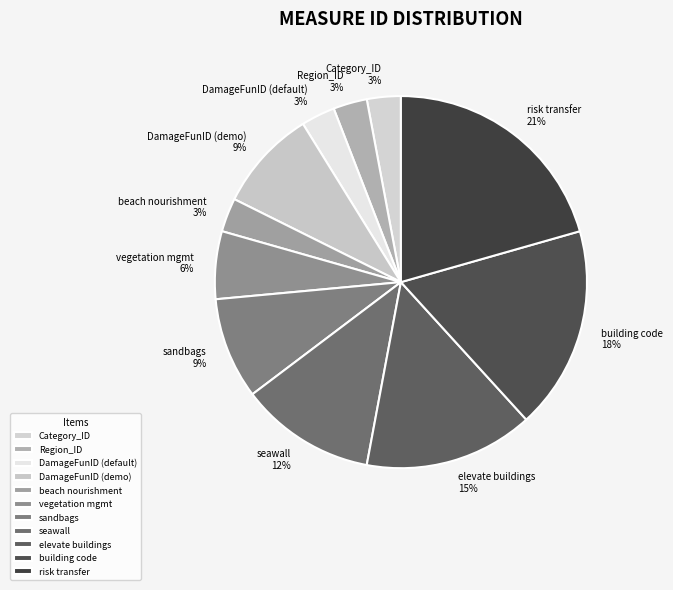

To the nearest percent, what portion does vegetation mgmt represent?

6%